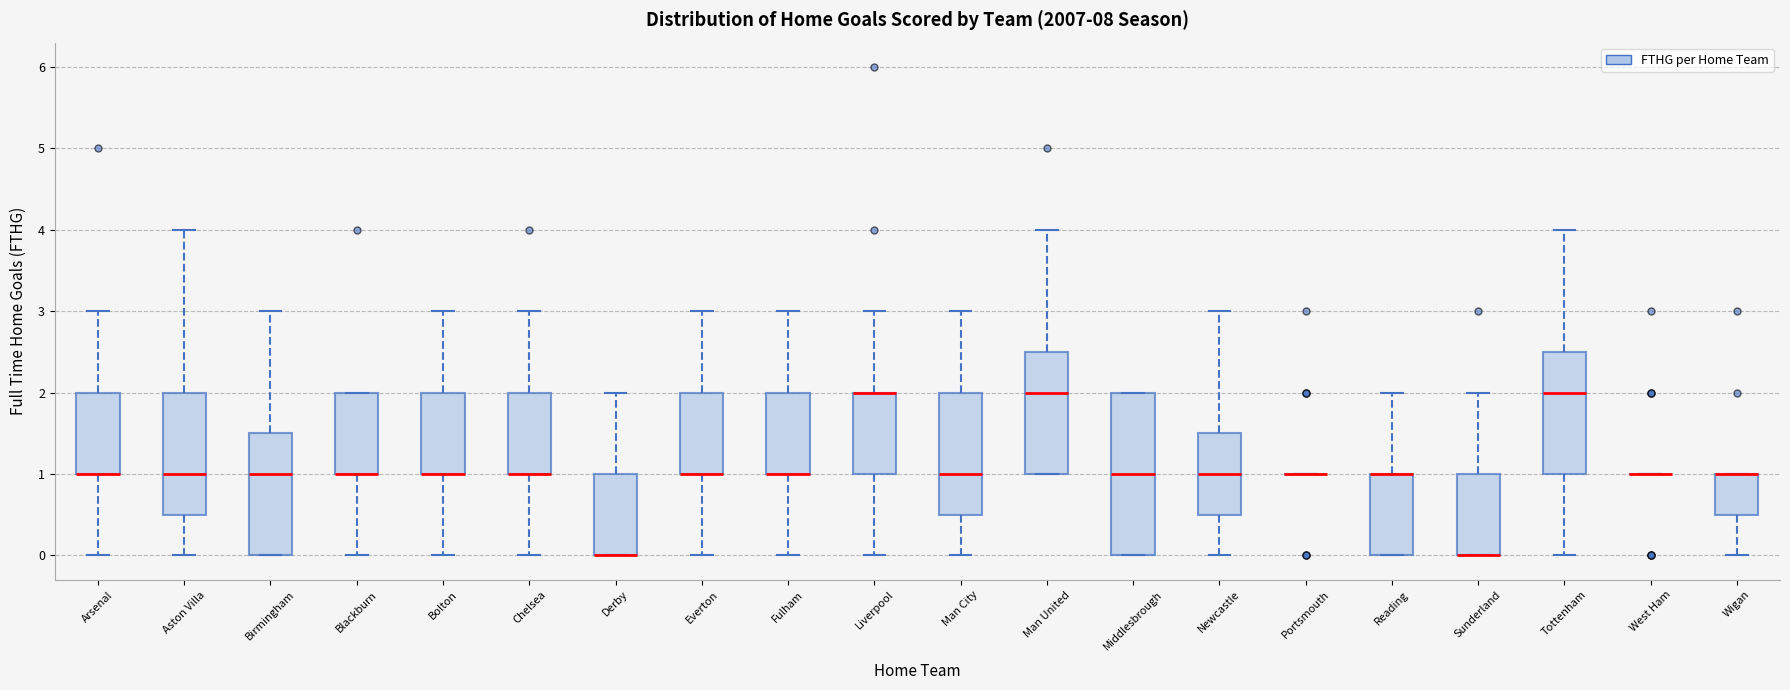

Reading left to right, transcribe this box plot: for each box, give where its median line is, the range the box spans, and where its two whiskers end, as read against the y-axis. The values are not printed on the chart, so give them approximately, as read against the axis.

Arsenal: median 1.0 (drawn on the box's lower edge), box 1.0 to 2.0, whiskers 0.0 to 3.0
Aston Villa: median 1.0, box 0.5 to 2.0, whiskers 0.0 to 4.0
Birmingham: median 1.0, box 0.0 to 1.5, whiskers 0.0 to 3.0
Blackburn: median 1.0 (drawn on the box's lower edge), box 1.0 to 2.0, whiskers 0.0 to 2.0
Bolton: median 1.0 (drawn on the box's lower edge), box 1.0 to 2.0, whiskers 0.0 to 3.0
Chelsea: median 1.0 (drawn on the box's lower edge), box 1.0 to 2.0, whiskers 0.0 to 3.0
Derby: median 0.0 (drawn on the box's lower edge), box 0.0 to 1.0, whiskers 0.0 to 2.0
Everton: median 1.0 (drawn on the box's lower edge), box 1.0 to 2.0, whiskers 0.0 to 3.0
Fulham: median 1.0 (drawn on the box's lower edge), box 1.0 to 2.0, whiskers 0.0 to 3.0
Liverpool: median 2.0 (drawn on the box's upper edge), box 1.0 to 2.0, whiskers 0.0 to 3.0
Man City: median 1.0, box 0.5 to 2.0, whiskers 0.0 to 3.0
Man United: median 2.0, box 1.0 to 2.5, whiskers 1.0 to 4.0
Middlesbrough: median 1.0, box 0.0 to 2.0, whiskers 0.0 to 2.0
Newcastle: median 1.0, box 0.5 to 1.5, whiskers 0.0 to 3.0
Portsmouth: box collapsed to a line at 1.0, whiskers 1.0 to 1.0
Reading: median 1.0 (drawn on the box's upper edge), box 0.0 to 1.0, whiskers 0.0 to 2.0
Sunderland: median 0.0 (drawn on the box's lower edge), box 0.0 to 1.0, whiskers 0.0 to 2.0
Tottenham: median 2.0, box 1.0 to 2.5, whiskers 0.0 to 4.0
West Ham: box collapsed to a line at 1.0, whiskers 1.0 to 1.0
Wigan: median 1.0 (drawn on the box's upper edge), box 0.5 to 1.0, whiskers 0.0 to 1.0